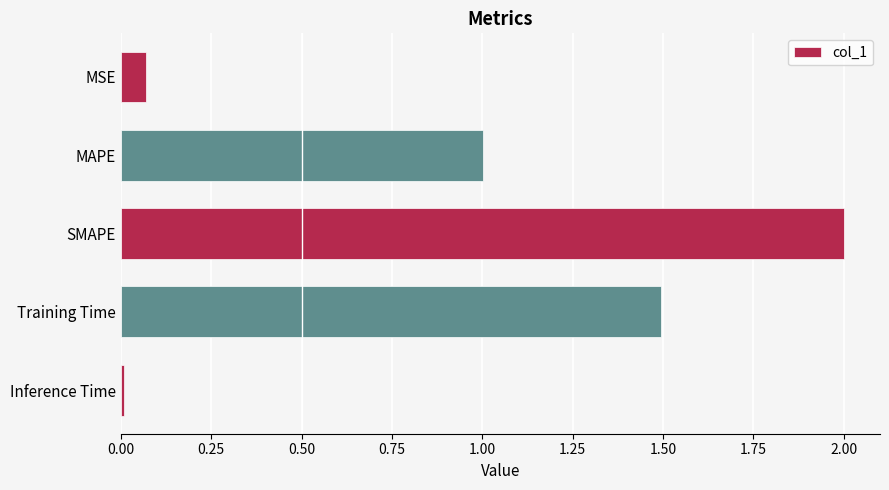

What is the label of the 3rd bar from the top?

SMAPE